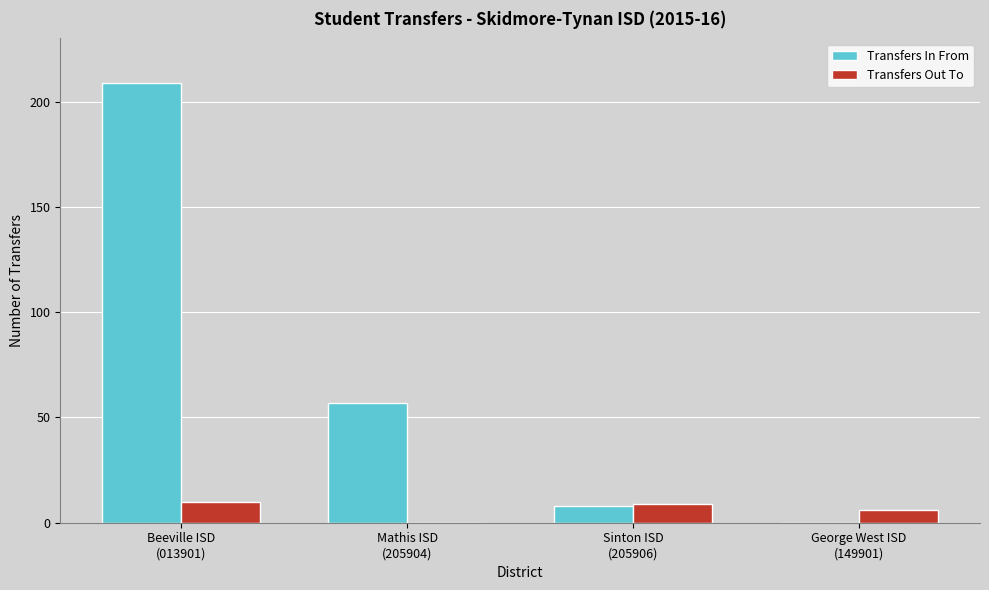

What is the maximum value shown in the chart?

209